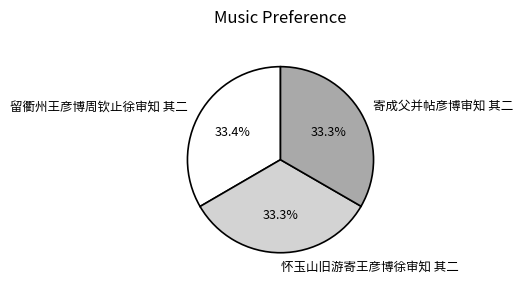

Do 留衢州王彦博周钦止徐审知 其二 and 怀玉山旧游寄王彦博徐审知 其二 together represent more than half of the pie?

Yes